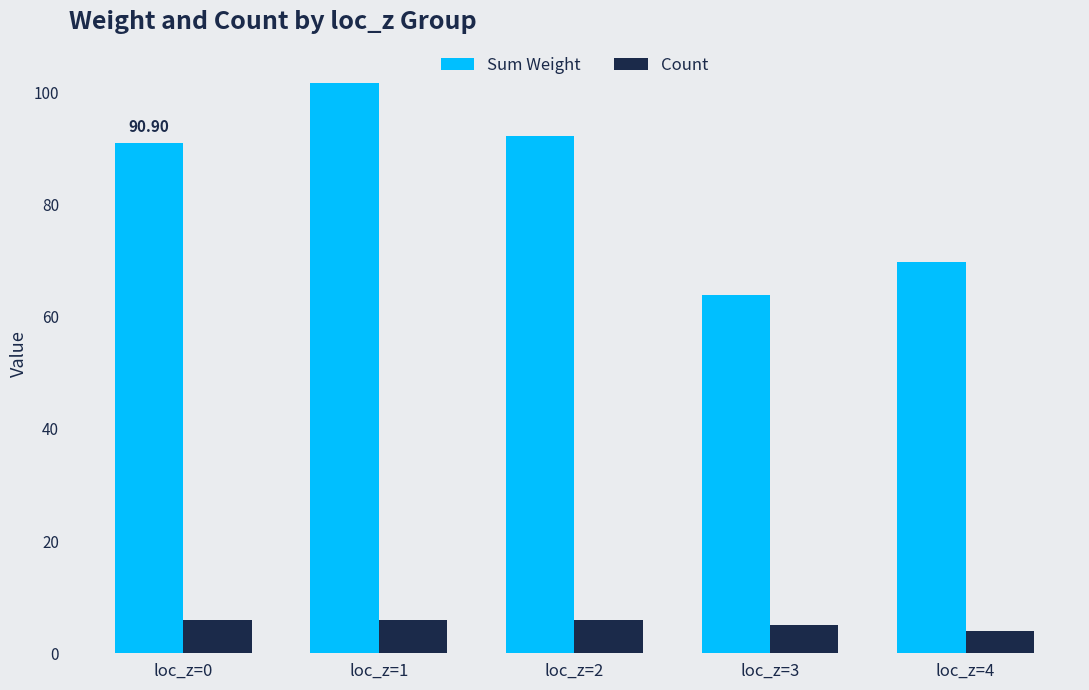

What is the value of the Sum Weight bar at the 2nd from the left?

101.8